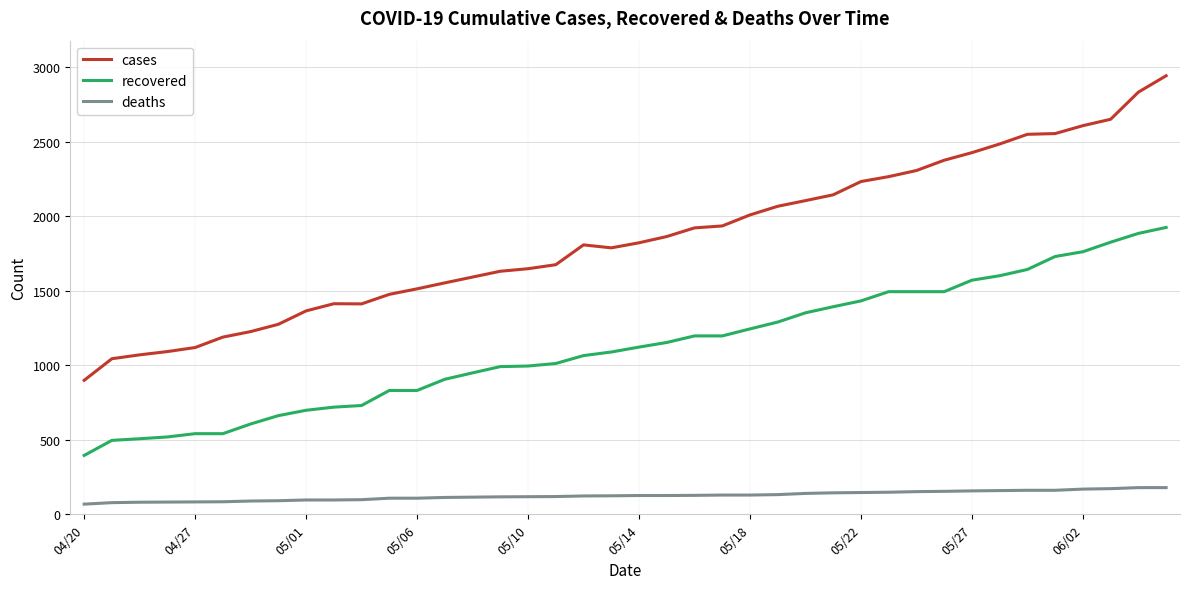

List the series in order of their overall mean, lowest first.

deaths, recovered, cases